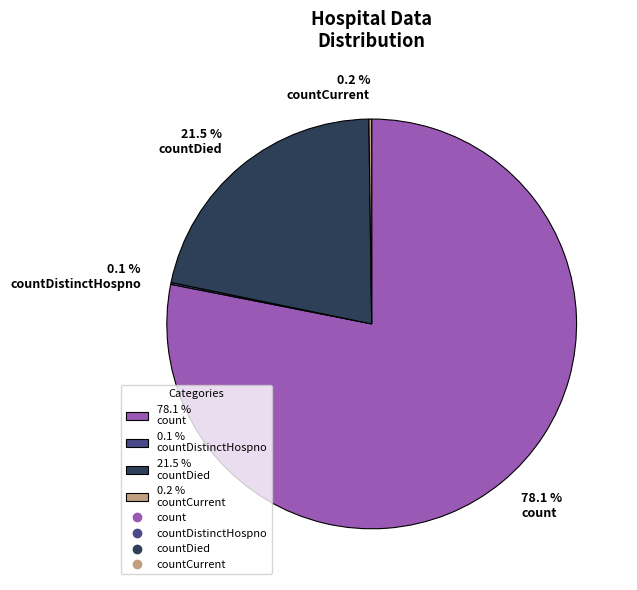

Is there a majority slice in this chart?

Yes